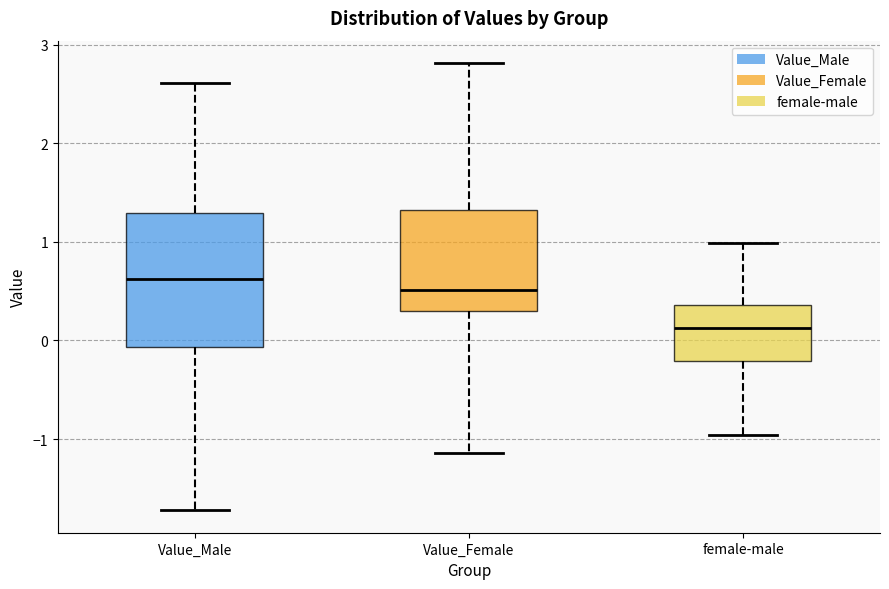

Reading left to right, transcribe this box plot: for each box, give where its median line is, the range the box spans, and where its two whiskers end, as read against the y-axis. The values are not printed on the chart, so give them approximately, as read against the axis.

Value_Male: median 0.6, box -0.1 to 1.3, whiskers -1.7 to 2.6
Value_Female: median 0.5, box 0.3 to 1.3, whiskers -1.1 to 2.8
female-male: median 0.1, box -0.2 to 0.4, whiskers -1.0 to 1.0